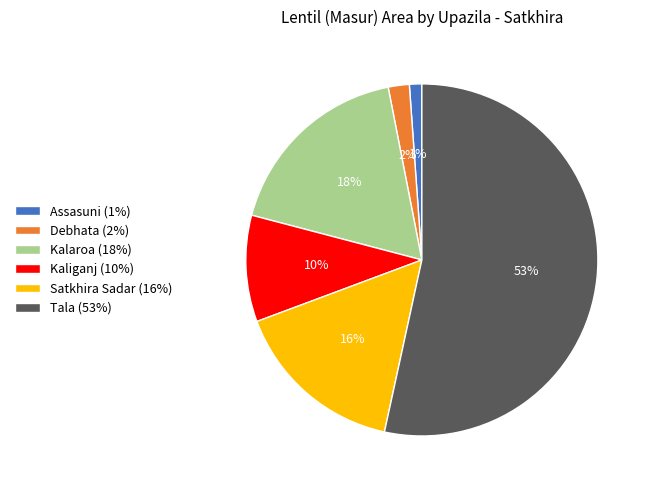

To the nearest percent, what is the difference between the largest and smallest slice percentages?

52%